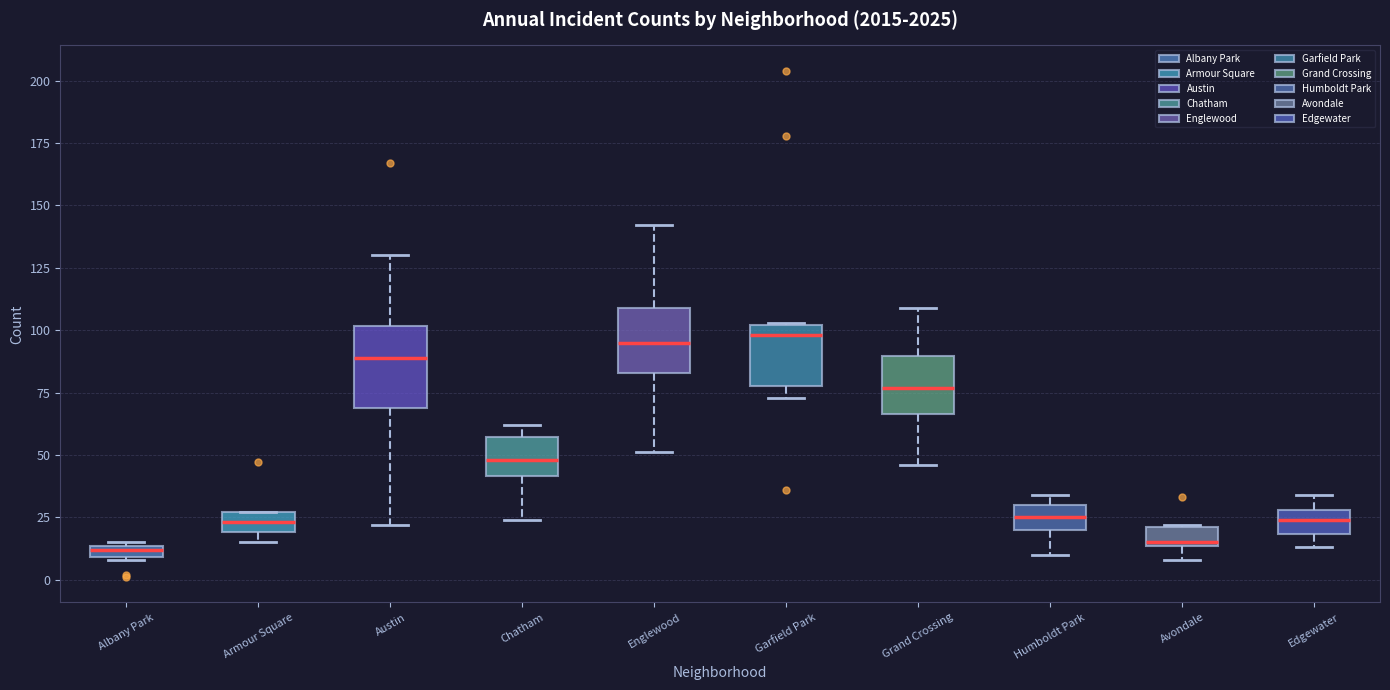

Where is the lower edge of the box for Garfield Park on the y-axis? The values are not printed on the chart, so give them approximately, as read against the axis.

80